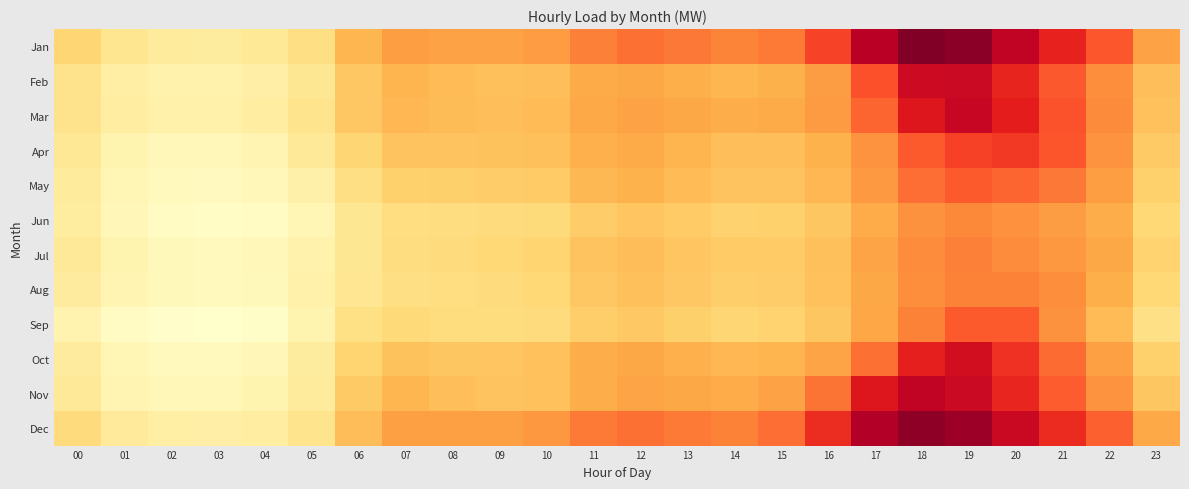

Between 05 and 13, which is larger?

13